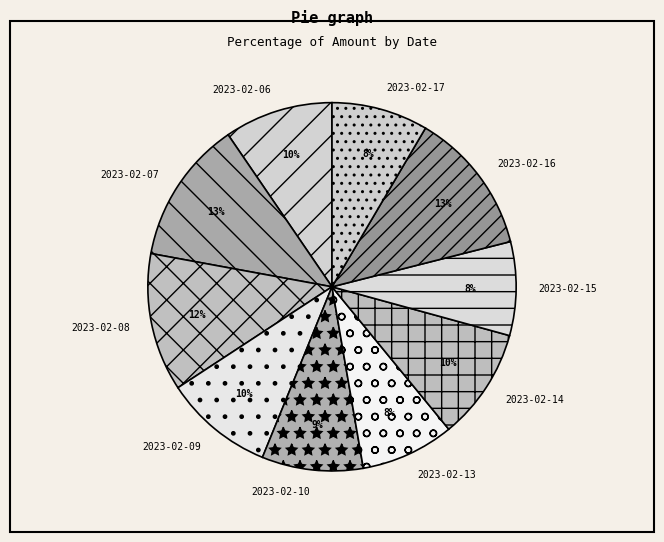

To the nearest percent, what portion does 2023-02-15 represent?

8%